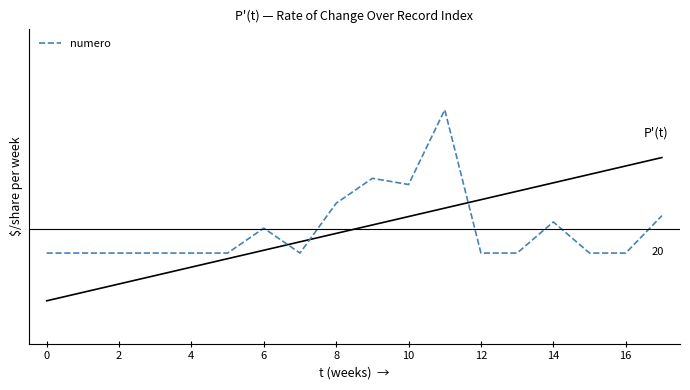

Reading left to right, extract all data points from this chart.

-1.7	-1.7	-1.7	-1.7	-1.7	-1.7	0.1	-1.7	1.8	3.6	3.1	8.3	-1.7	-1.7	0.5	-1.7	-1.7	0.9